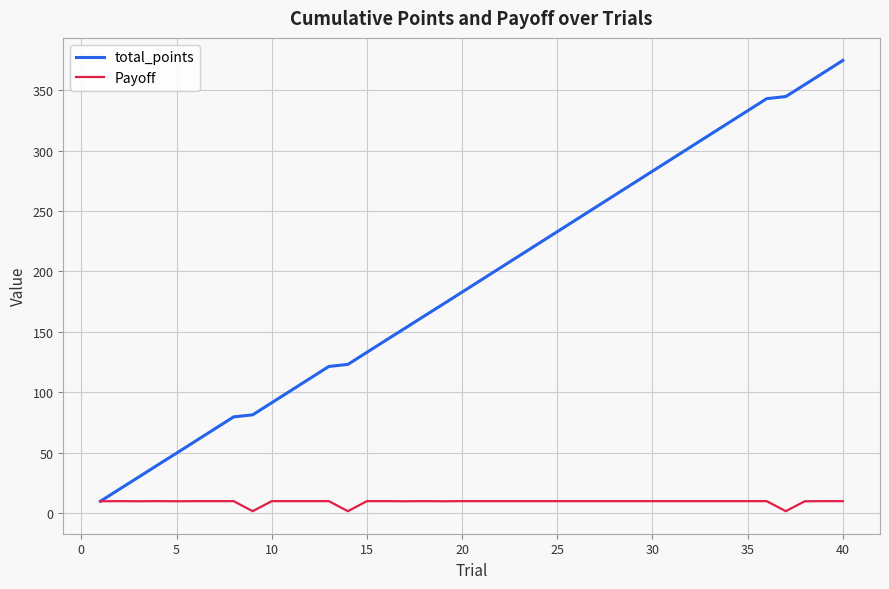

Which series has the largest range (max minus min)?

total_points